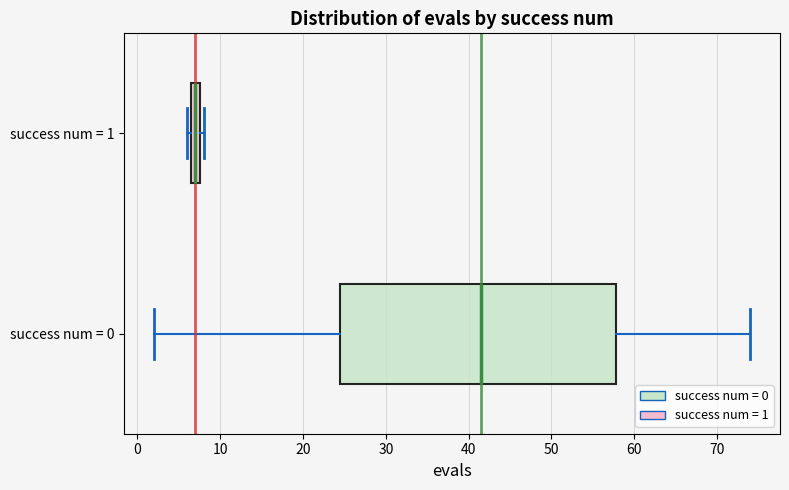

Where is the right edge of the box for success num = 1 on the x-axis? The values are not printed on the chart, so give them approximately, as read against the axis.

8